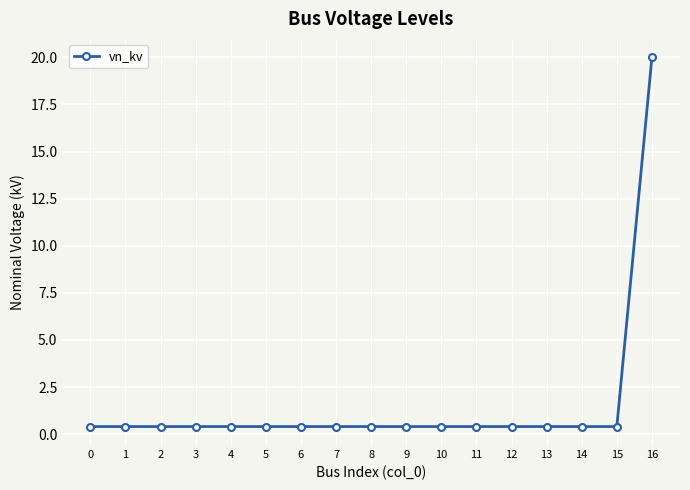

Is it true that the value at 16 is 32.0?

False